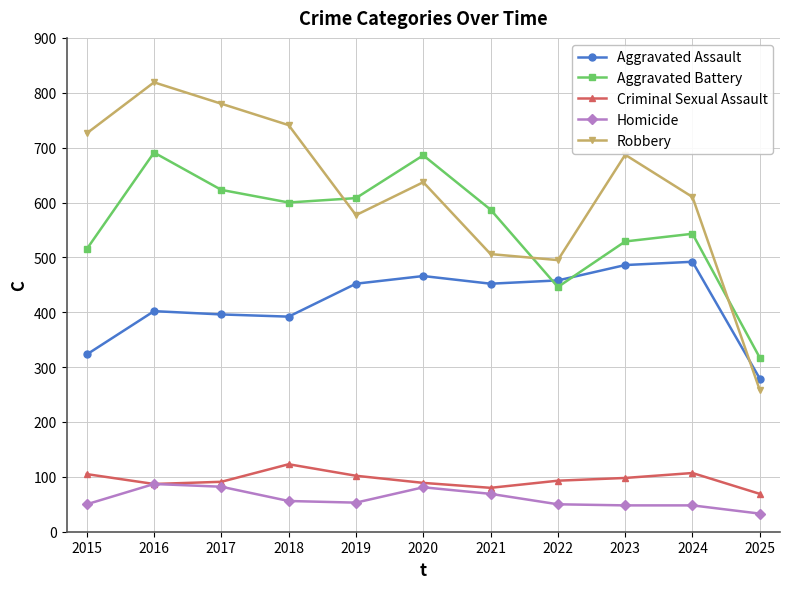

The value of Criminal Sexual Assault at 2018 is 123. True or false?

True